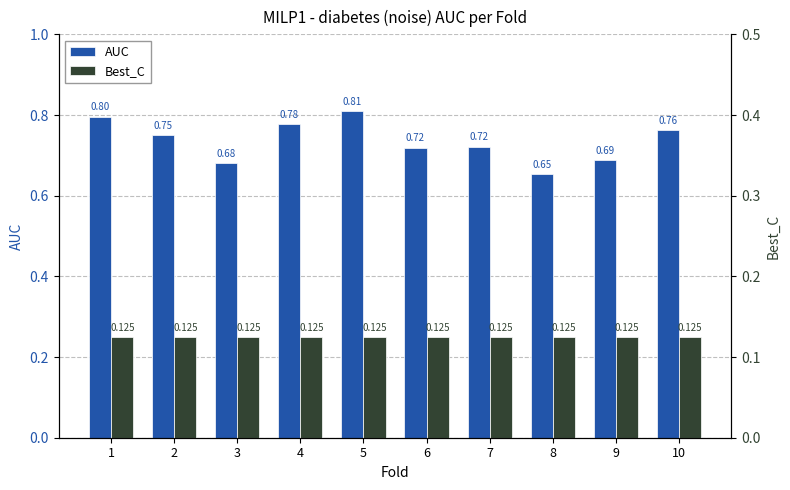

What is the value of the AUC bar at the 6th from the left?

0.7